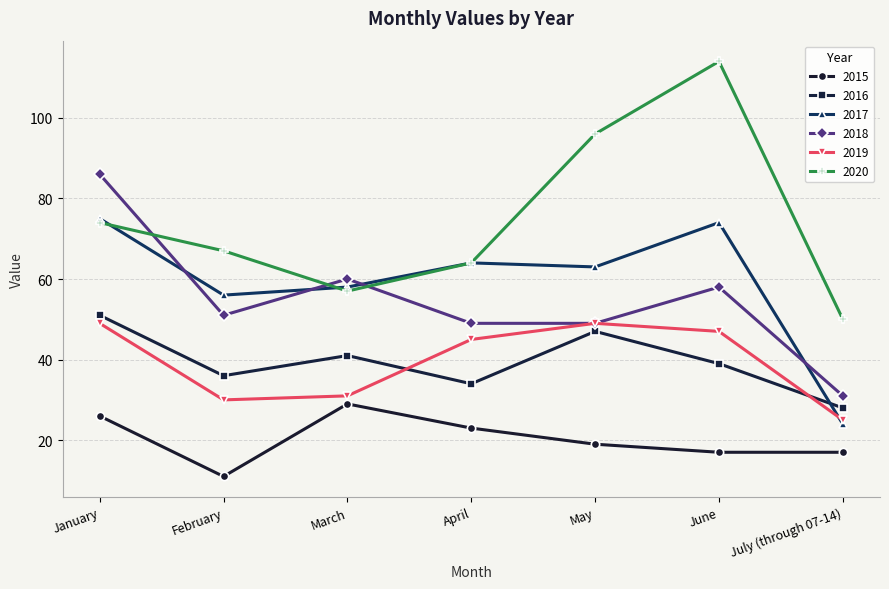

Reading left to right, what are all the values shown in this chart?

2015: 26	11	29	23	19	17	17
2016: 51	36	41	34	47	39	28
2017: 75	56	58	64	63	74	24
2018: 86	51	60	49	49	58	31
2019: 49	30	31	45	49	47	25
2020: 74	67	57	64	96	114	50